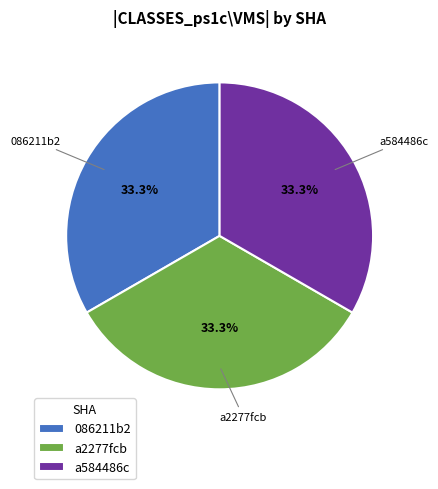

To the nearest percent, what portion does a584486c represent?

33%